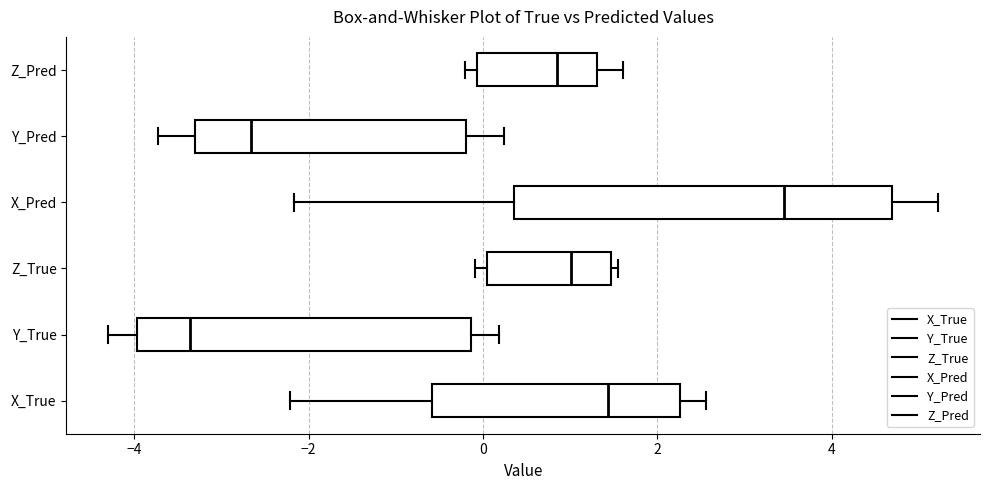

Reading bottom to top, transcribe this box plot: for each box, give where its median line is, the range the box spans, and where its two whiskers end, as read against the x-axis. The values are not printed on the chart, so give them approximately, as read against the axis.

X_True: median 1.4, box -0.6 to 2.2, whiskers -2.2 to 2.6
Y_True: median -3.4, box -4.0 to -0.2, whiskers -4.4 to 0.2
Z_True: median 1.0, box 0.0 to 1.4, whiskers 0.0 (just left of the box's left edge) to 1.6
X_Pred: median 3.4, box 0.4 to 4.6, whiskers -2.2 to 5.2
Y_Pred: median -2.6, box -3.4 to -0.2, whiskers -3.8 to 0.2
Z_Pred: median 0.8, box 0.0 to 1.4, whiskers -0.2 to 1.6